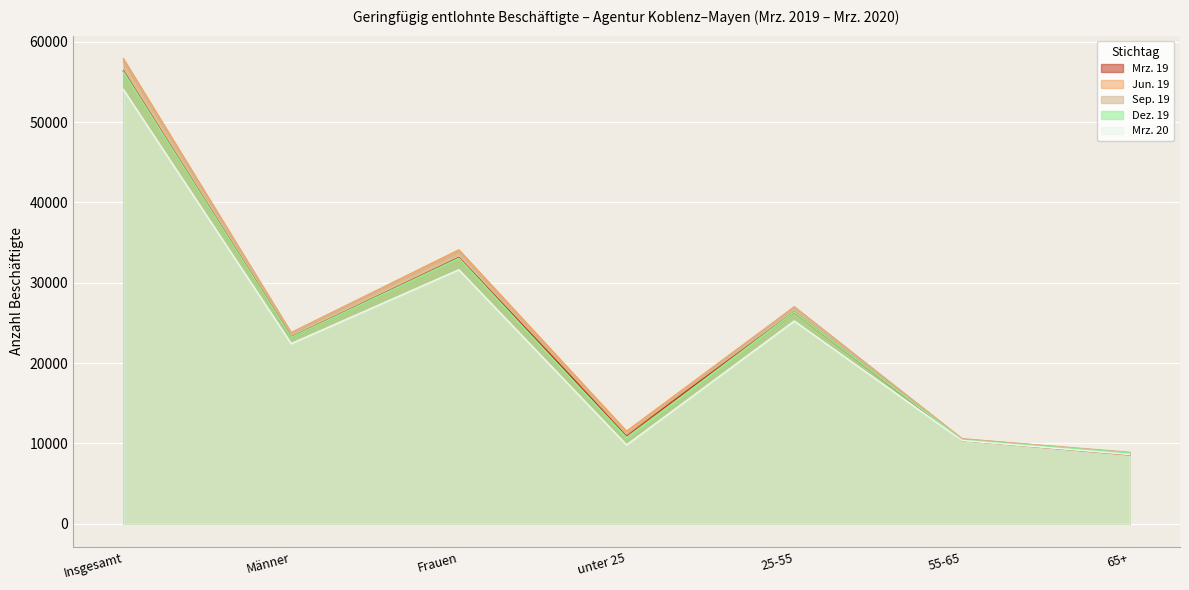

How many interior local peaks does the Dez. 19 series have?

2